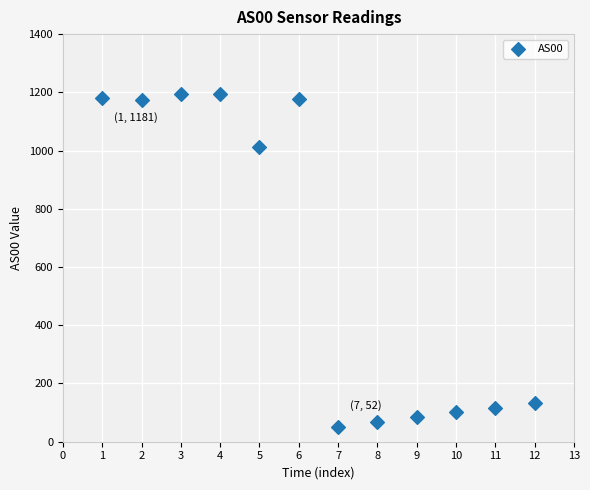

What is the average X value?

6